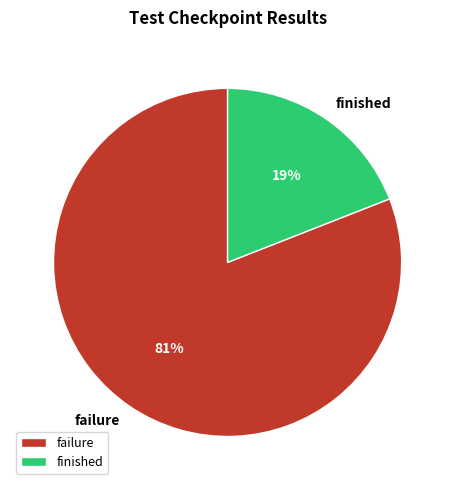

To the nearest percent, what is the difference between the largest and smallest slice percentages?

62%